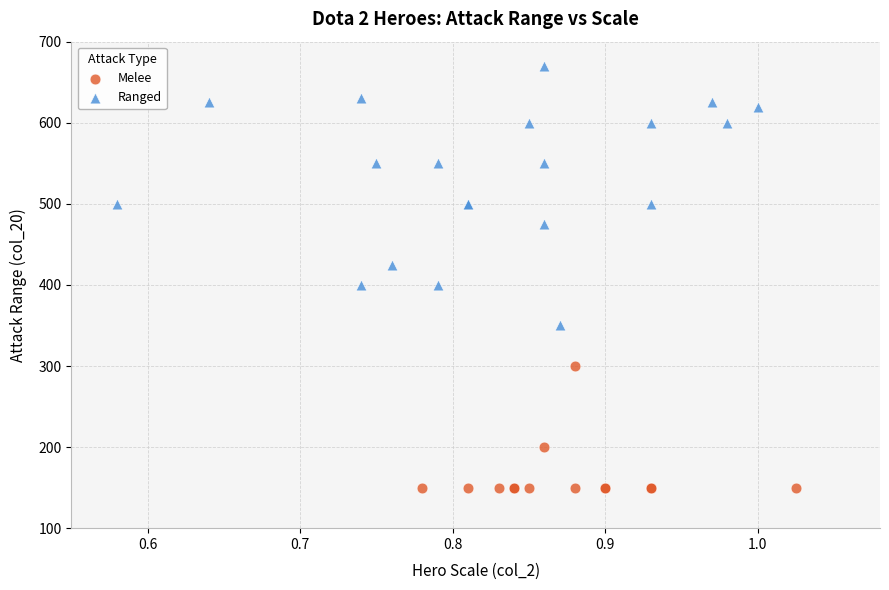

Which series reaches the maximum Y coordinate?

Ranged